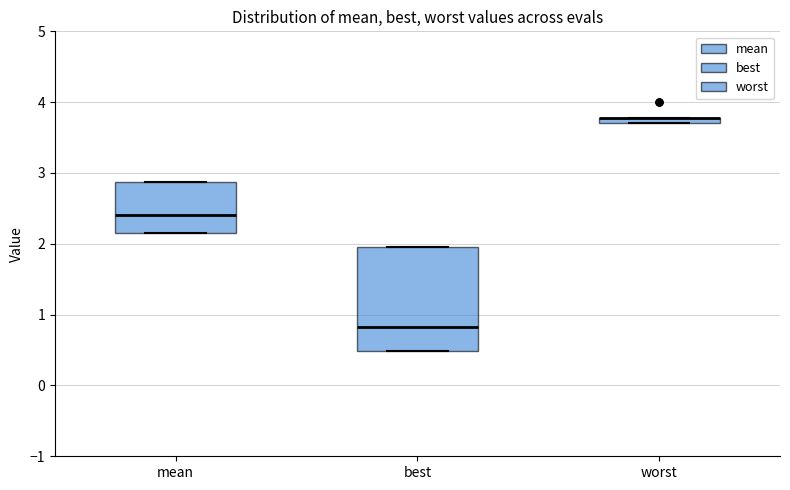

Comparing the boxes themselves (not the whiskers), which one is the tallest?

best